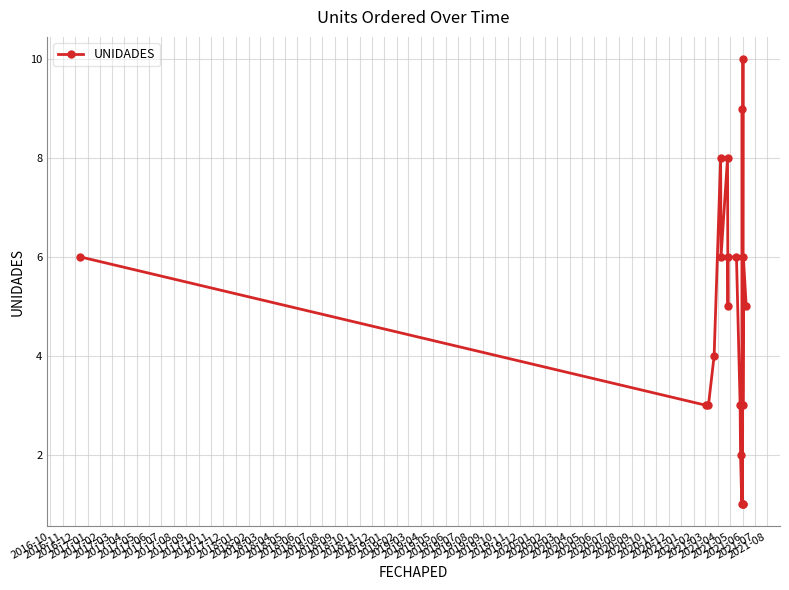

Is this an area chart (filled region under the line)?

No